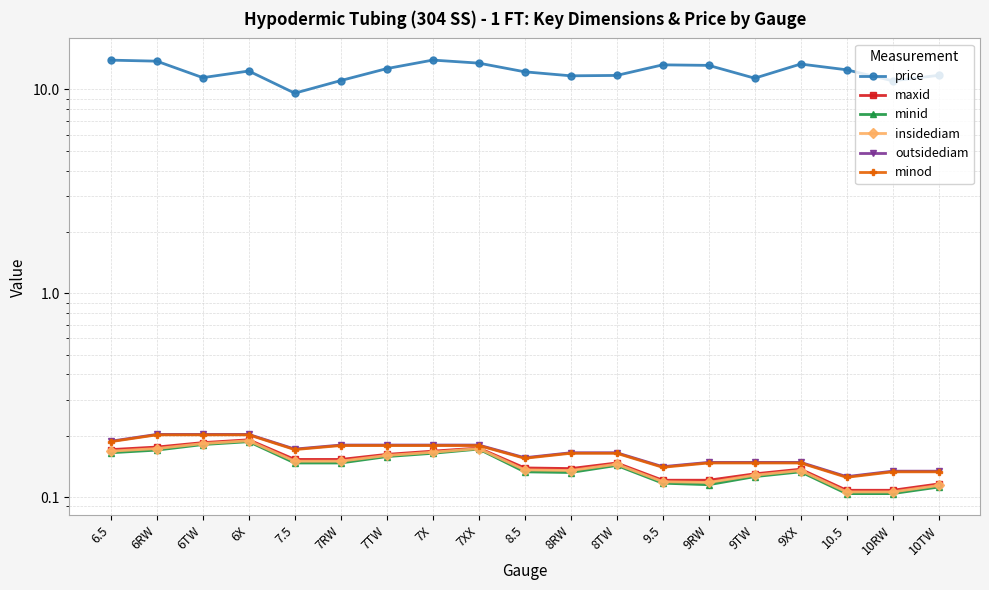

Which has a higher value, 10RW or 7XX?

7XX